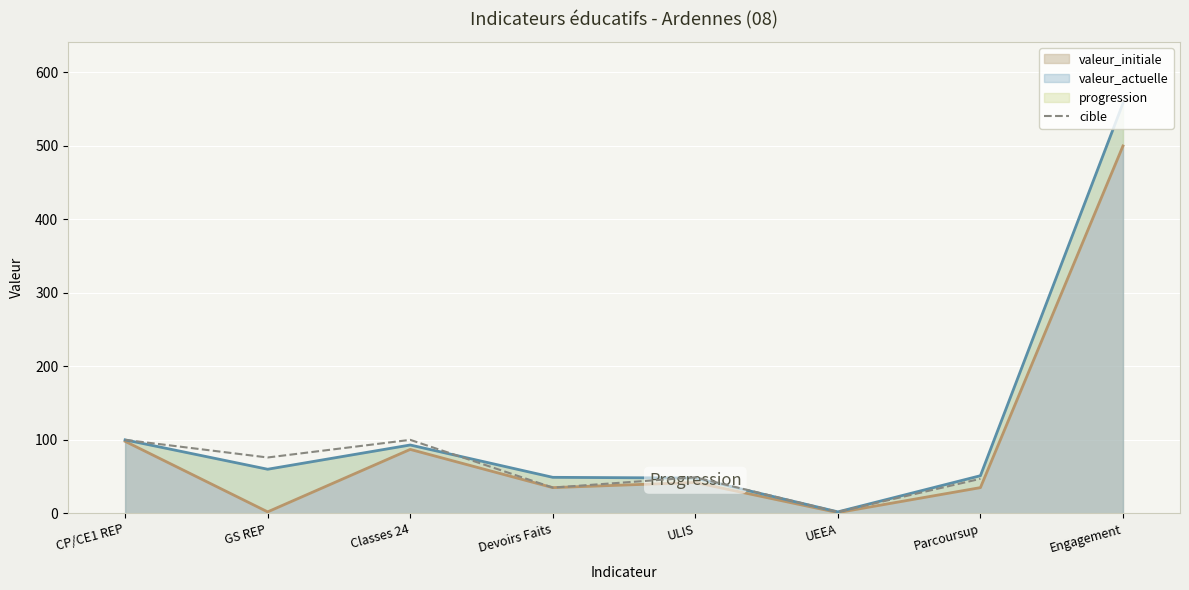

At which label does the data first exceed 76?

CP/CE1 REP